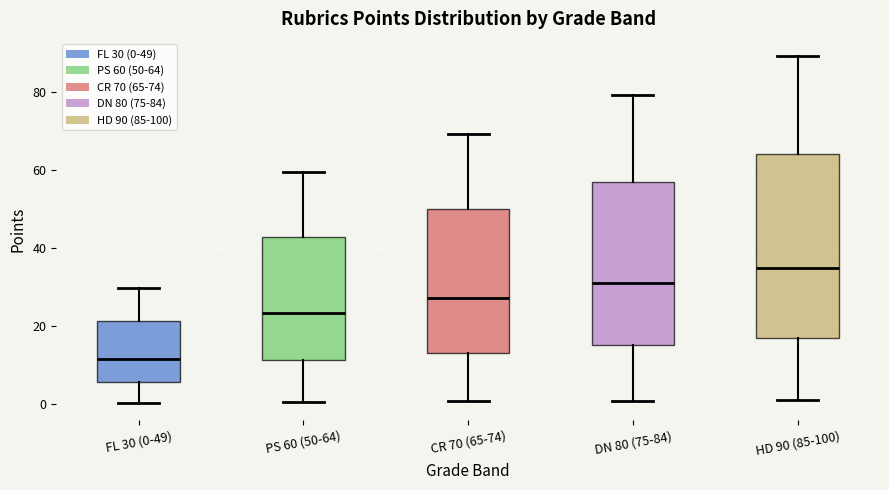

Which box is the tallest, from its lower edge to its upper edge?

HD 90 (85-100)